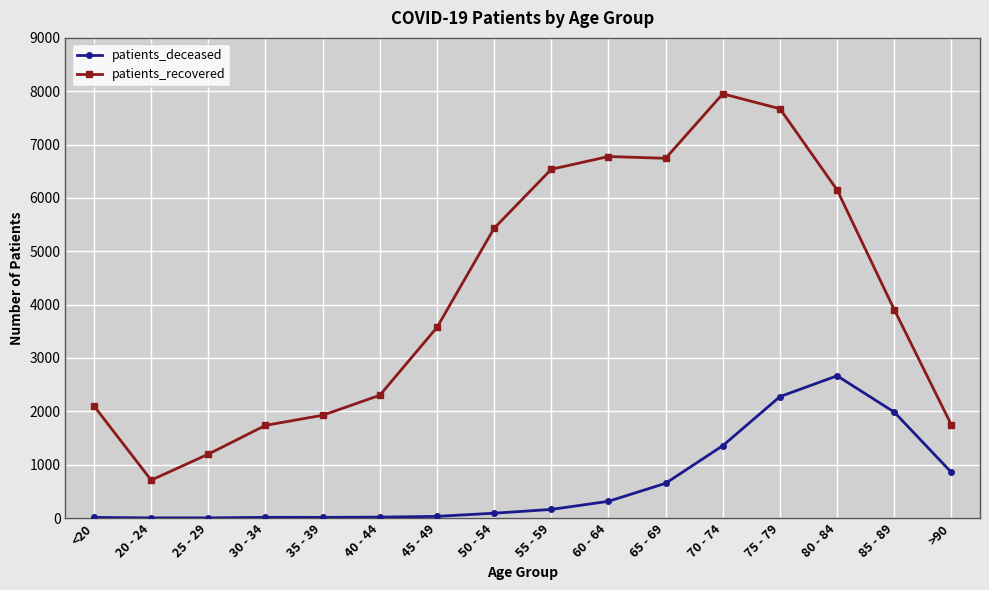

What position from the left is 50 - 54?

8